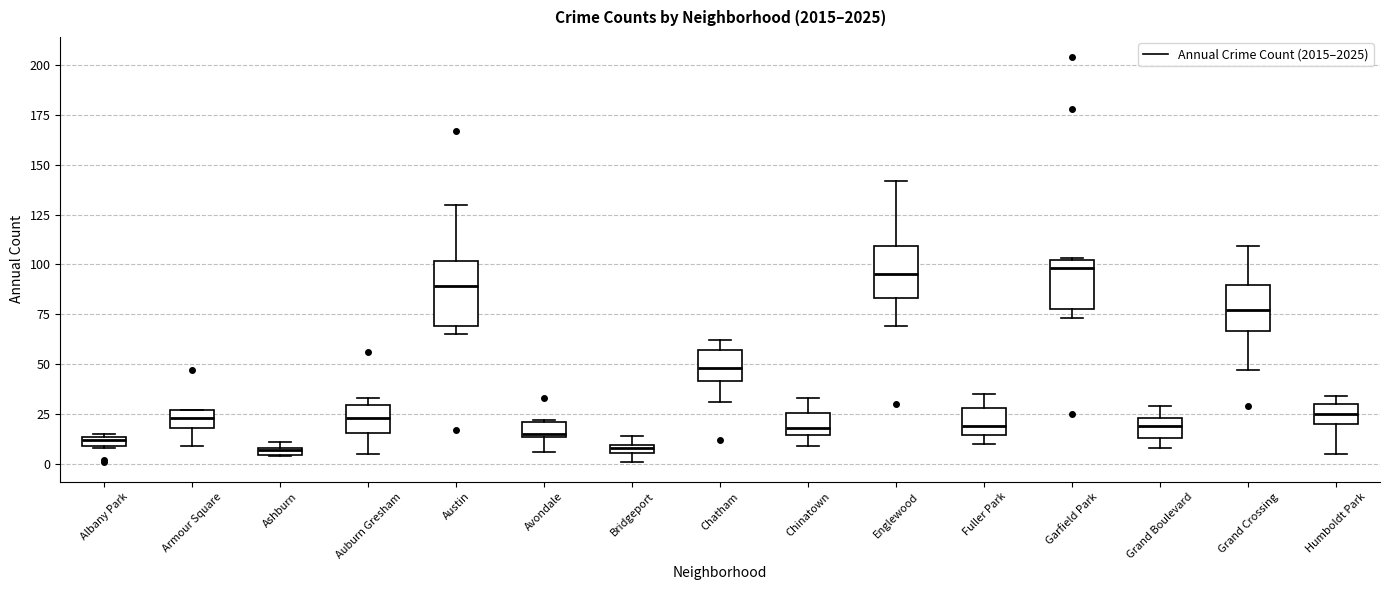

Where is the lower edge of the box for Chinatown on the y-axis? The values are not printed on the chart, so give them approximately, as read against the axis.

15